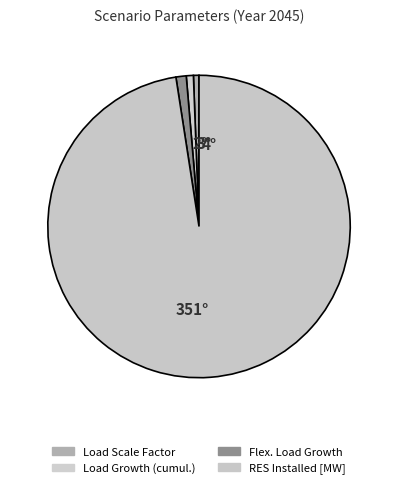

Is it true that Load Growth (cumul.) is 1% of the pie?

True